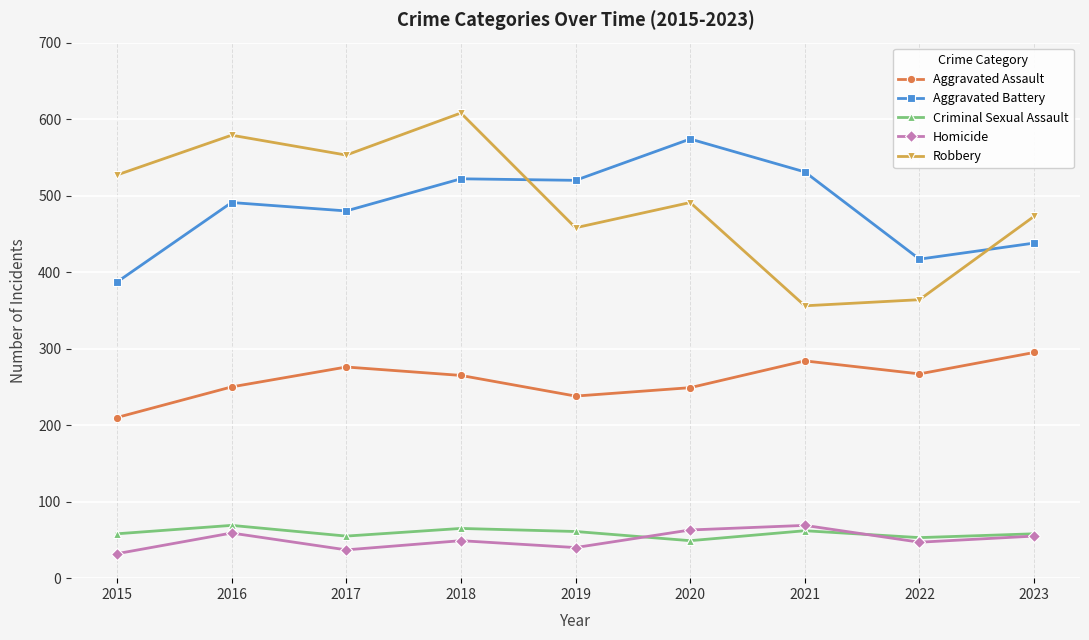

Between 2019 and 2022, which series saw the biggest shift?

Aggravated Battery